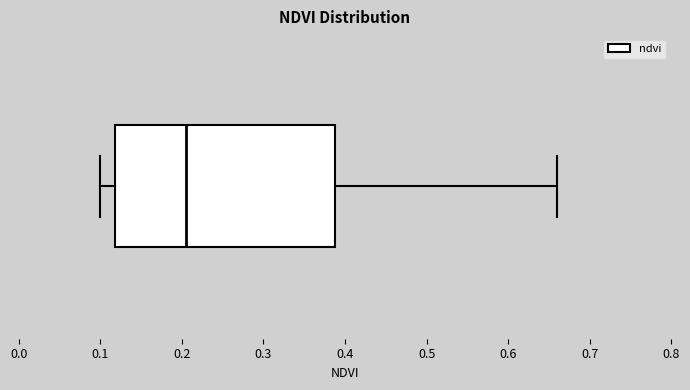

Where is the left edge of the box on the x-axis? The values are not printed on the chart, so give them approximately, as read against the axis.

0.12